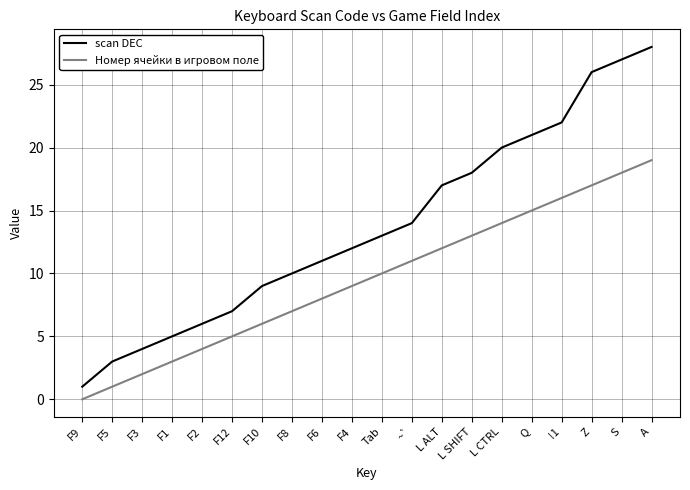

Is the value of scan DEC at F1 greater than the value of Номер ячейки в игровом поле at F9?

Yes